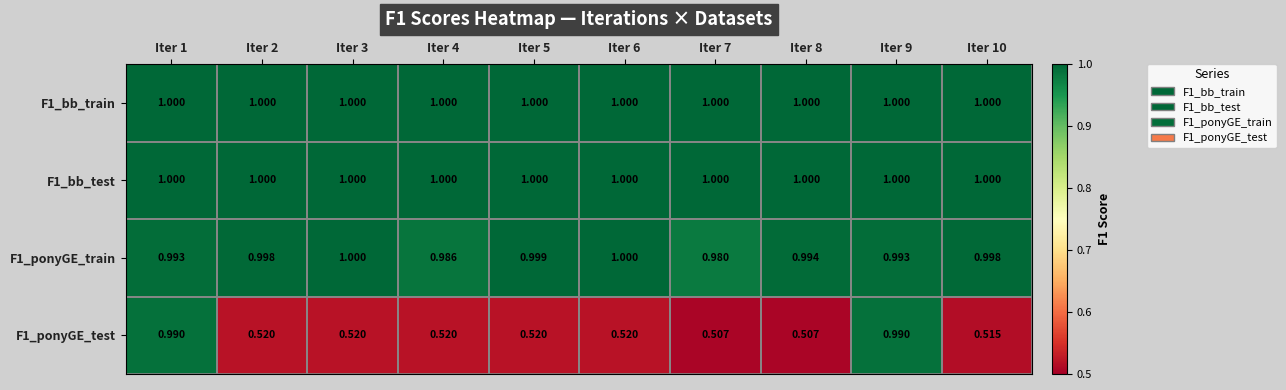

Is the value of F1_ponyGE_train at Iter 4 greater than the value of F1_bb_train at Iter 7?

No